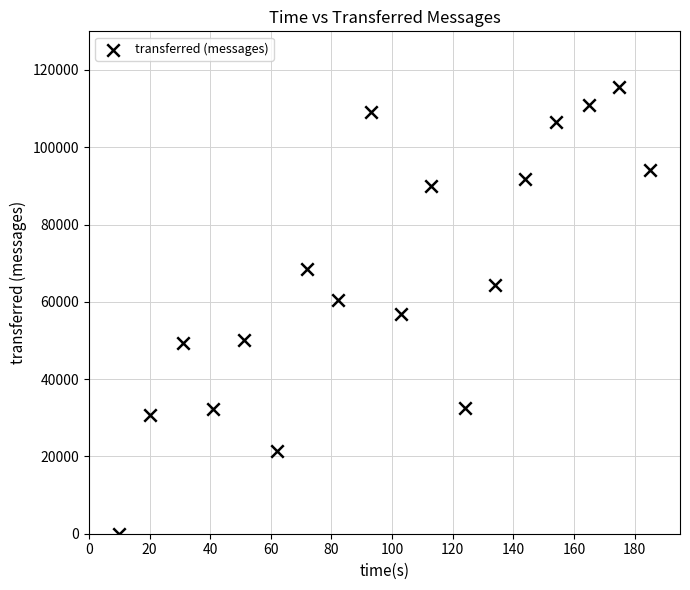

What is the range of X values (max minus min)?

175